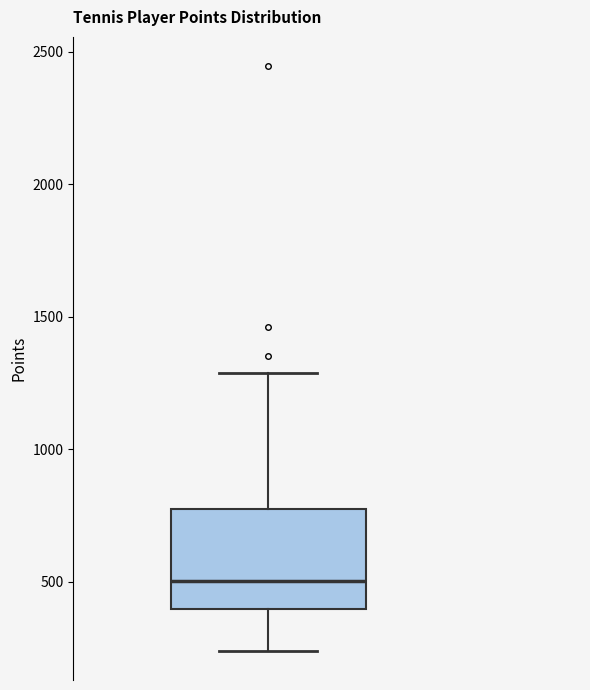

Transcribe this box plot: give where the median line is, the range the box spans, and where the two whiskers end, as read against the y-axis. The values are not printed on the chart, so give them approximately, as read against the axis.

median 500, box 400 to 800, whiskers 250 to 1300